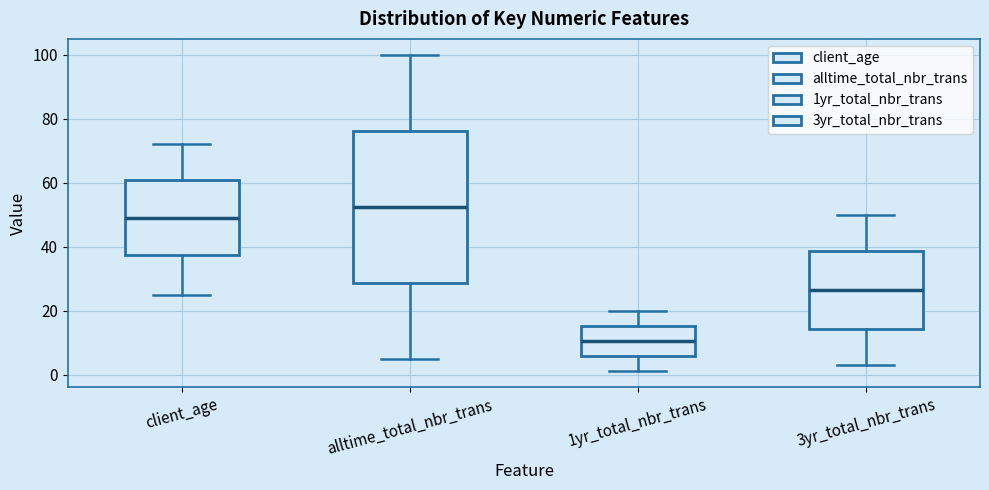

Where does the lower whisker of the box for alltime_total_nbr_trans end on the y-axis? The values are not printed on the chart, so give them approximately, as read against the axis.

6